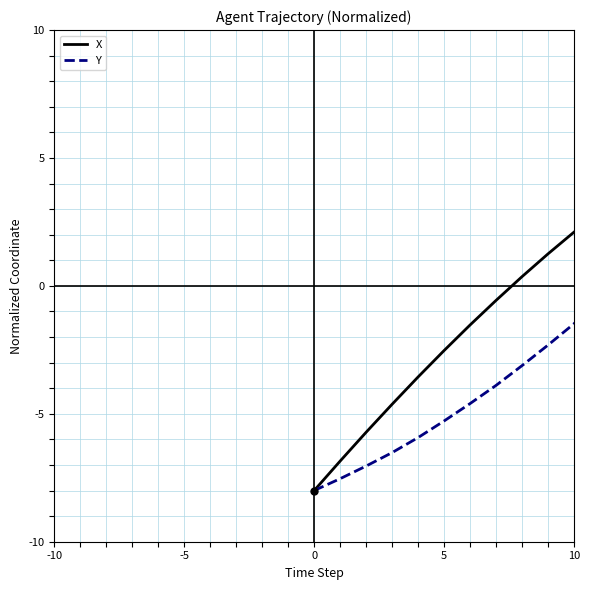

Reading left to right, transcribe all the data shown in this chart.

X: -8.0	-6.8	-5.7	-4.6	-3.6	-2.5	-1.5	-0.6	0.4	1.2	2.1	2.9	3.7	4.4	5.1	5.8	6.4	7.0	7.5	8.0
Y: -8.0	-7.5	-7.0	-6.5	-5.9	-5.3	-4.6	-3.9	-3.1	-2.3	-1.5	-0.6	0.3	1.3	2.3	3.3	4.4	5.6	6.8	8.0